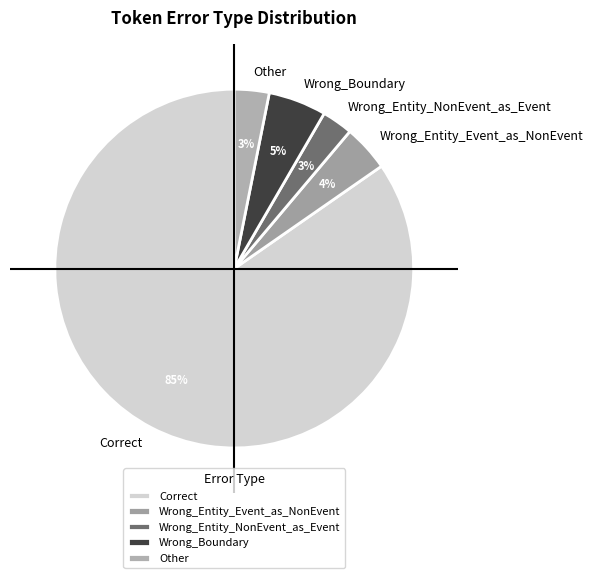

Combined, do Wrong_Boundary and Wrong_Entity_Event_as_NonEvent account for over 50%?

No